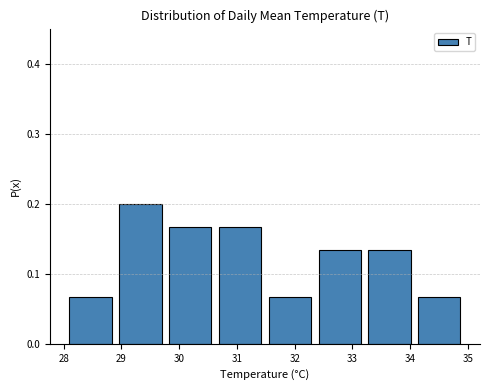

Reading left to right, transcribe this chart: for each bar, give the range it covers on the x-axis and its height. Neither the bar edges nor the heights are printed on the chart, so give them approximately, as read against the axes.

28.1 to 29.0: 0.07
29.0 to 29.8: 0.20
29.8 to 30.7: 0.17
30.7 to 31.6: 0.17
31.6 to 32.4: 0.07
32.4 to 33.3: 0.13
33.3 to 34.1: 0.13
34.1 to 35.0: 0.07